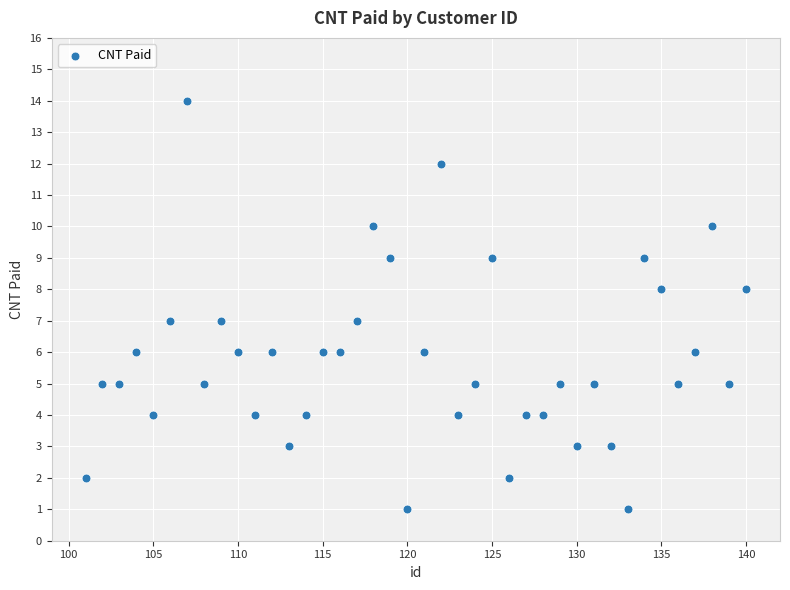

What is the range of X values (max minus min)?

39